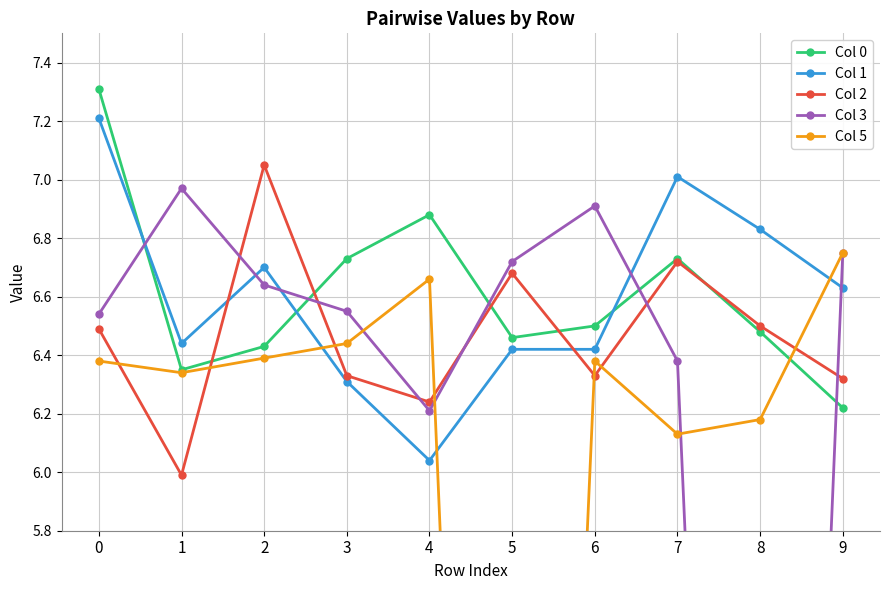

Rank the series at 3 from highest to lowest value.

Col 0, Col 3, Col 5, Col 2, Col 1